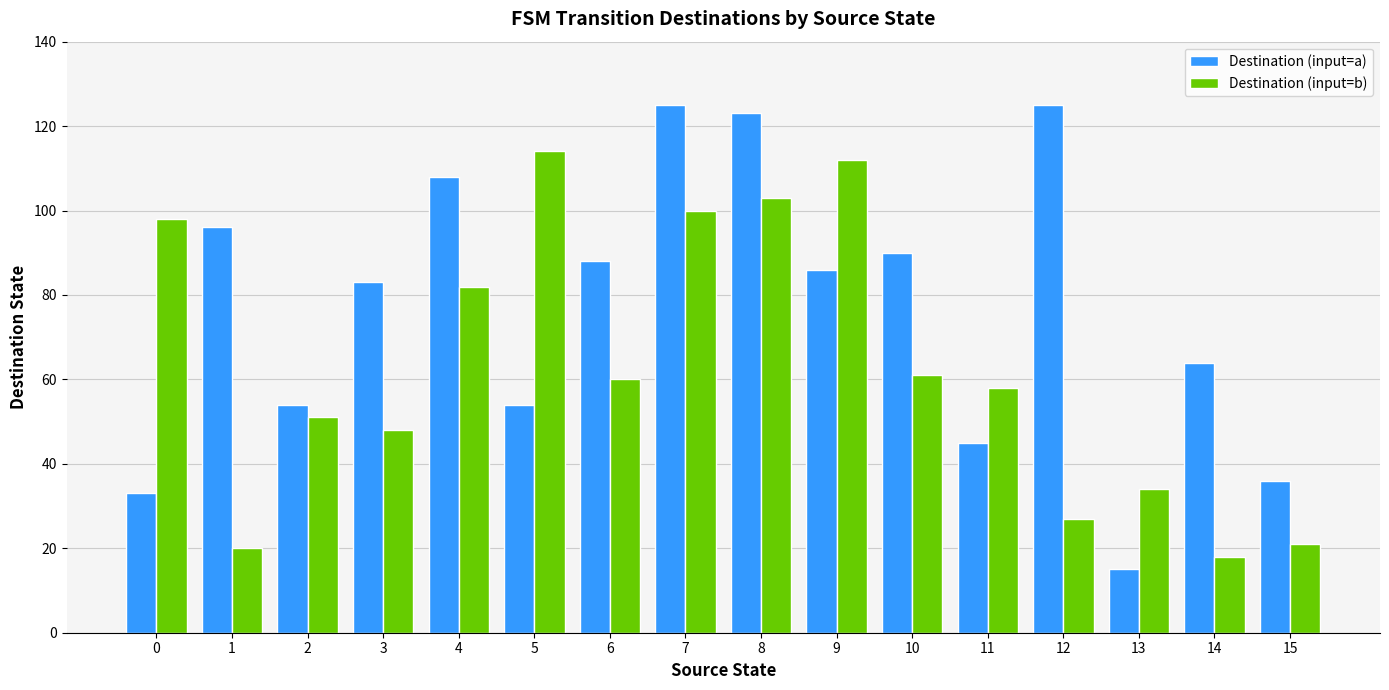

At which label does Destination (input=a) first exceed 86?

1